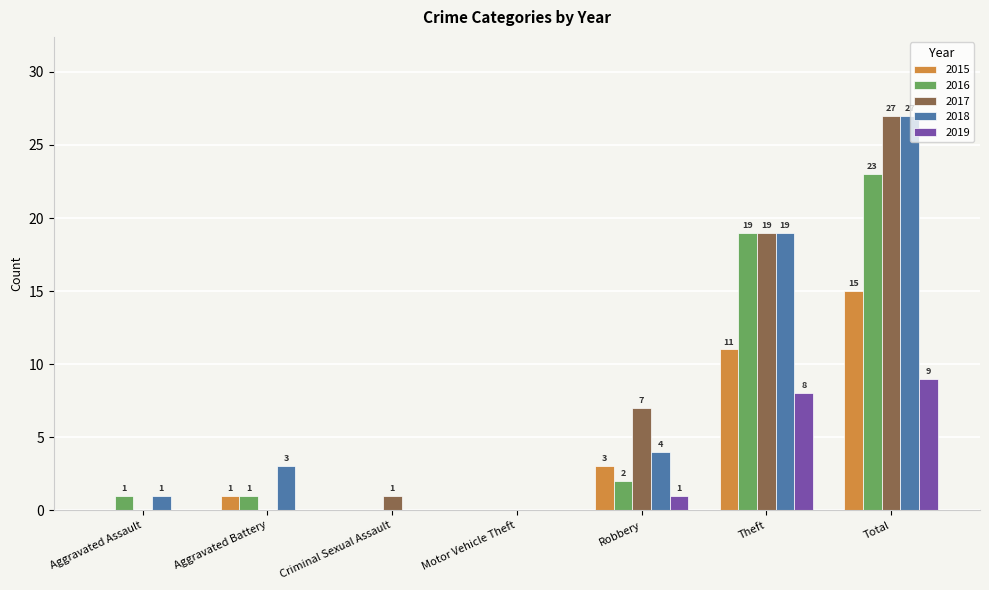

Is the value of 2019 at Robbery greater than the value of 2018 at Aggravated Battery?

No